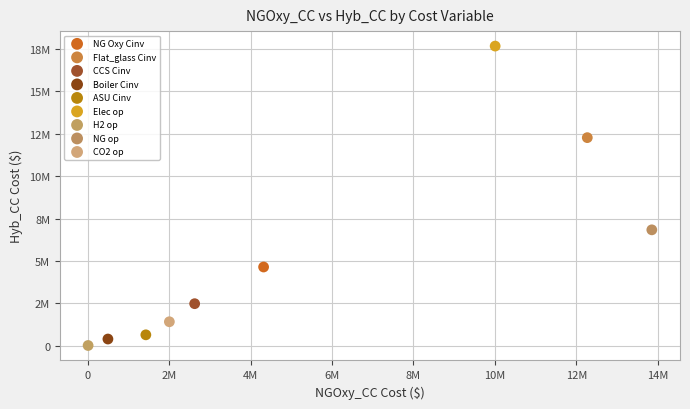

What are all the series names shown in the legend?

NG Oxy Cinv, Flat_glass Cinv, CCS Cinv, Boiler Cinv, ASU Cinv, Elec op, H2 op, NG op, CO2 op